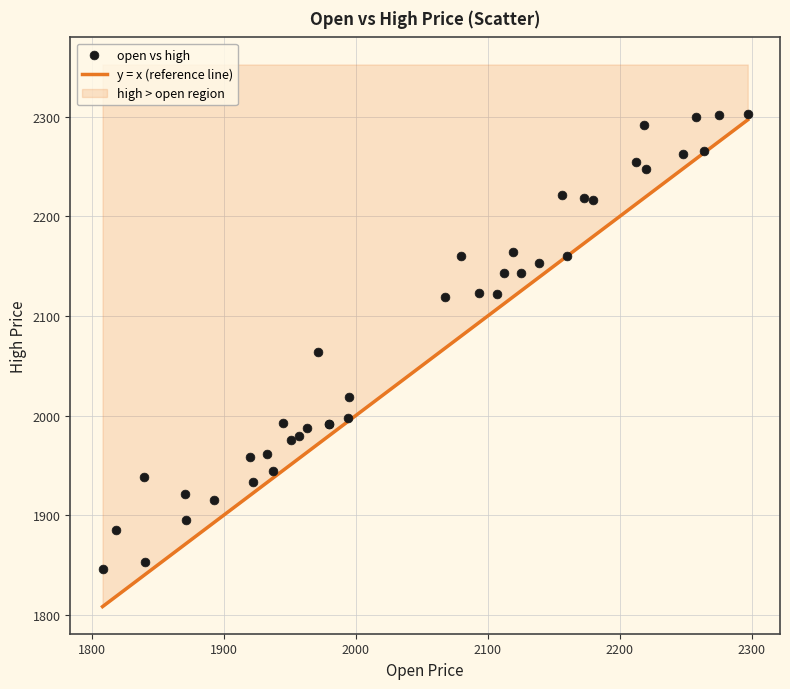

What Y value in the scatter plot is closest to 2074?

2063.3